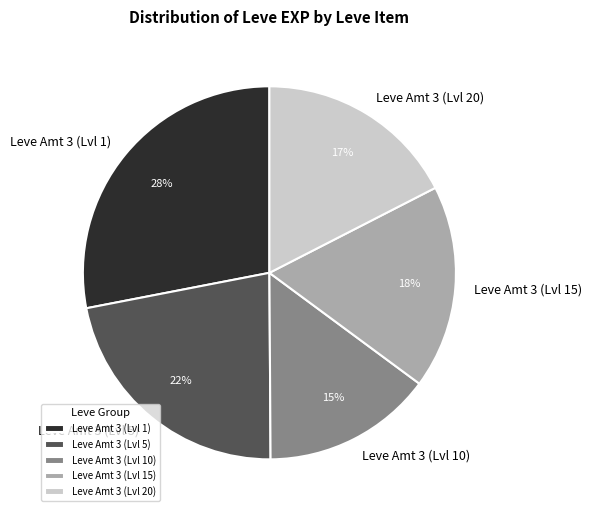

What is the smallest slice in the pie chart?

Leve Amt 3 (Lvl 10)